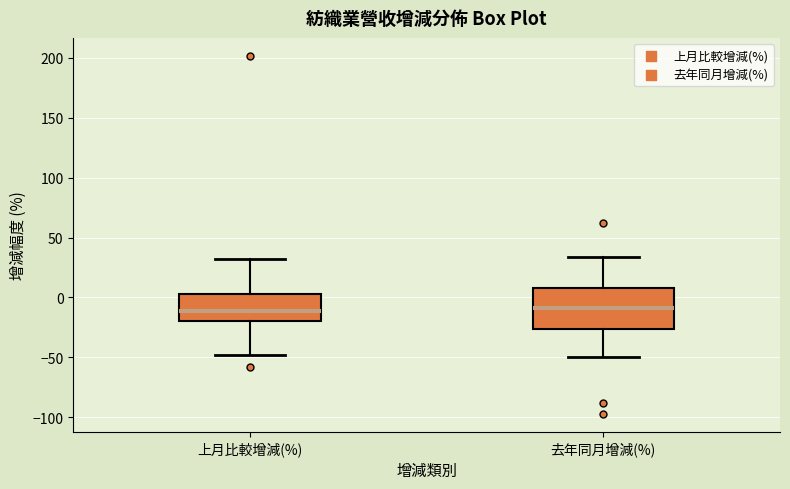

Reading left to right, read every box against the y-axis: the position of its median line, the range the box covers, and the ends of its whiskers. The values are not printed on the chart, so give them approximately, as read against the axis.

上月比較增減(%): median -10, box -20 to 5, whiskers -50 to 30
去年同月增減(%): median -10, box -25 to 10, whiskers -50 to 35